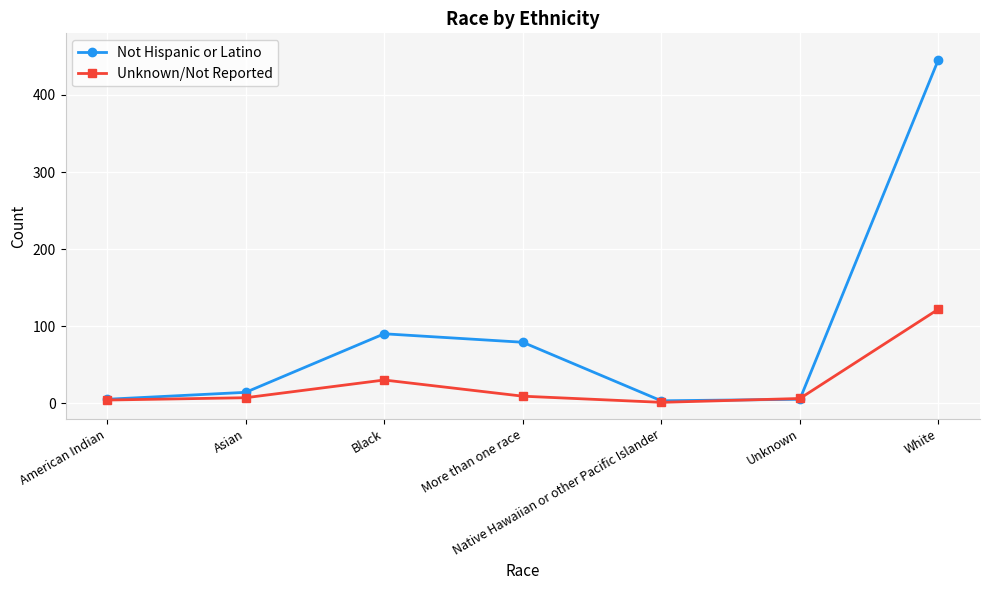

What is the difference between the maximum and minimum values in the Unknown/Not Reported series?

121